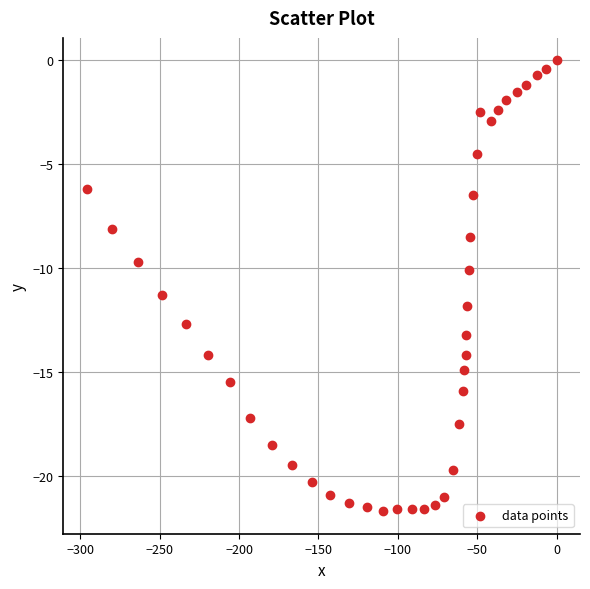

What is the range of Y values (max minus min)?

21.7